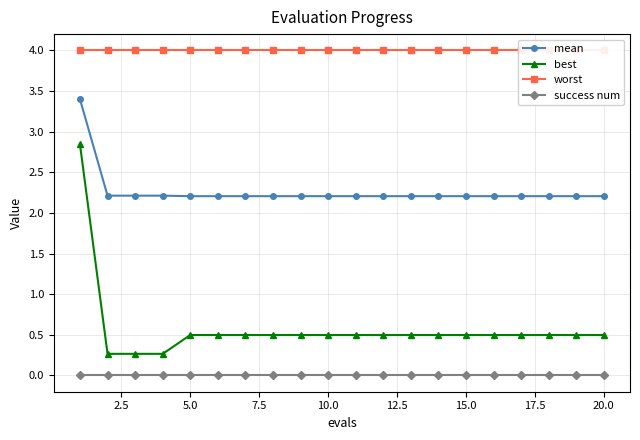

Reading left to right, extract all data points from this chart.

mean: 3.4	2.2	2.2	2.2	2.2	2.2	2.2	2.2	2.2	2.2	2.2	2.2	2.2	2.2	2.2	2.2	2.2	2.2	2.2	2.2
best: 2.8	0.3	0.3	0.3	0.5	0.5	0.5	0.5	0.5	0.5	0.5	0.5	0.5	0.5	0.5	0.5	0.5	0.5	0.5	0.5
worst: 4.0	4.0	4.0	4.0	4.0	4.0	4.0	4.0	4.0	4.0	4.0	4.0	4.0	4.0	4.0	4.0	4.0	4.0	4.0	4.0
success num: 0.0	0.0	0.0	0.0	0.0	0.0	0.0	0.0	0.0	0.0	0.0	0.0	0.0	0.0	0.0	0.0	0.0	0.0	0.0	0.0